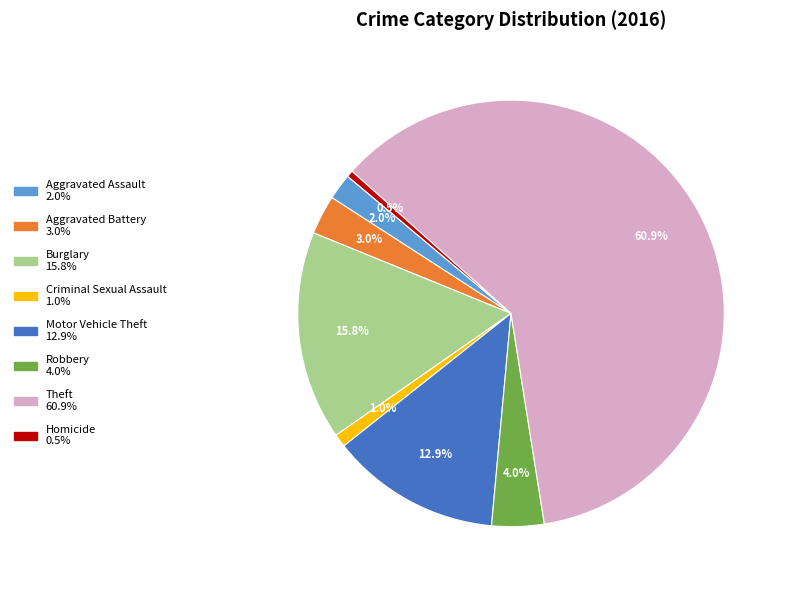

Do Motor Vehicle Theft and Homicide together represent more than half of the pie?

No